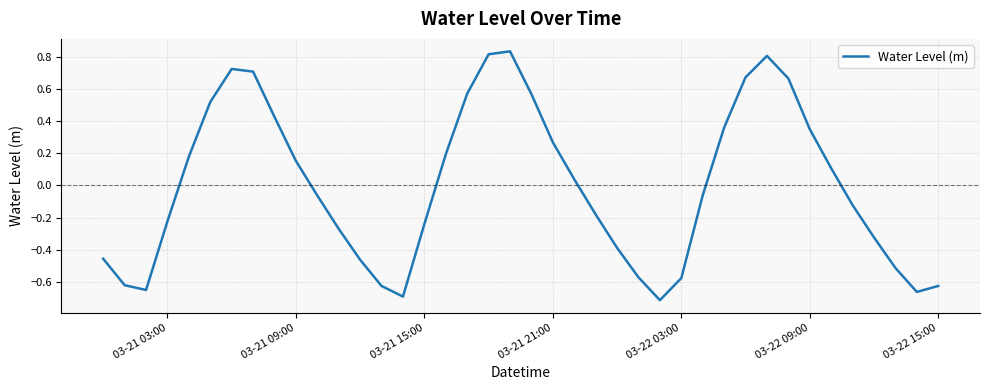

How many categories are shown in the chart?

40